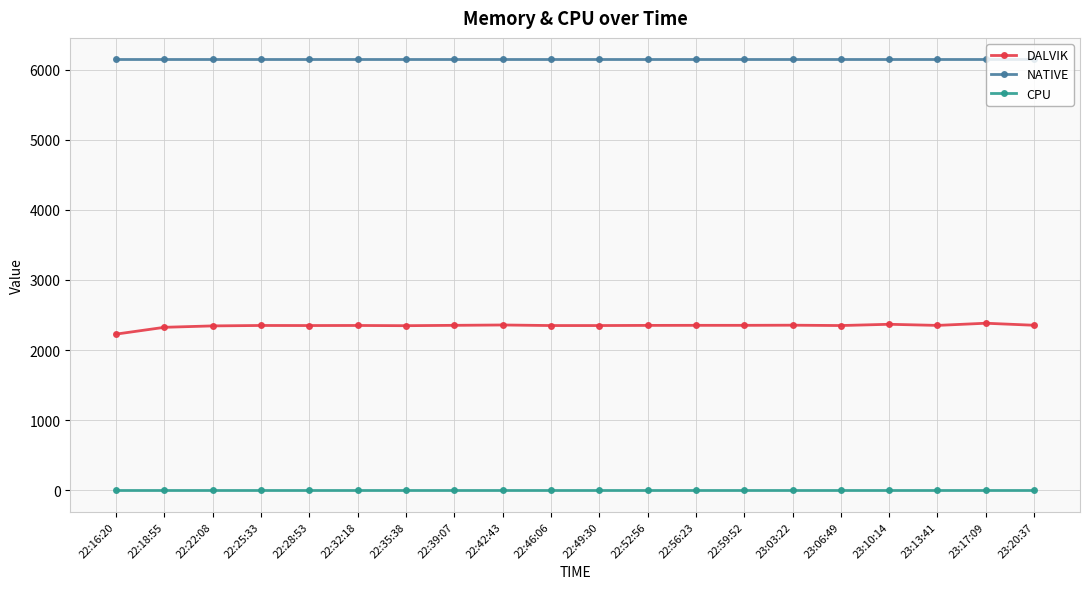

Is it true that DALVIK equals 3190 at 23:03:22?

False